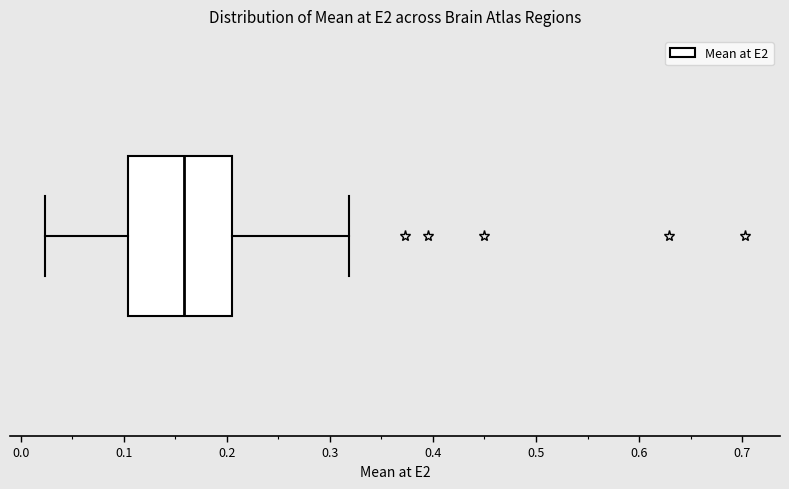

Read this box plot against the x-axis: the position of the median line, the range covered by the box, and the ends of both whiskers. The values are not printed on the chart, so give them approximately, as read against the axis.

median 0.16, box 0.10 to 0.21, whiskers 0.02 to 0.32